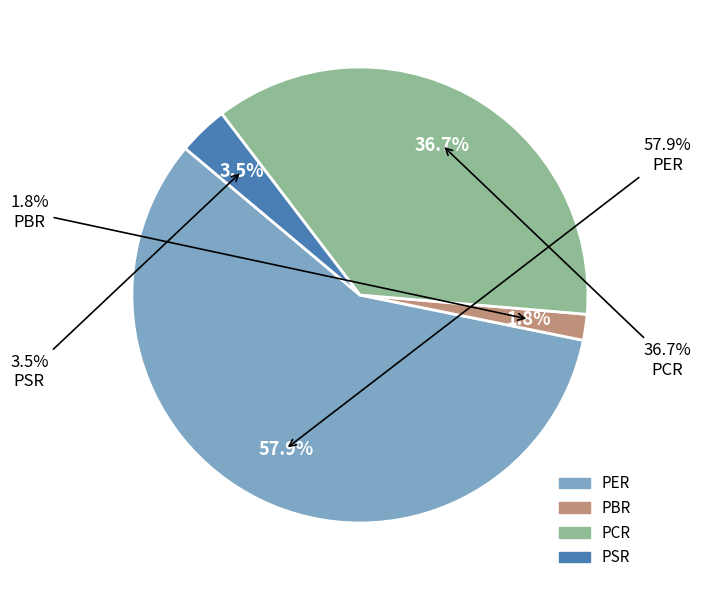

True or false: PSR accounts for 1% of the total.

False